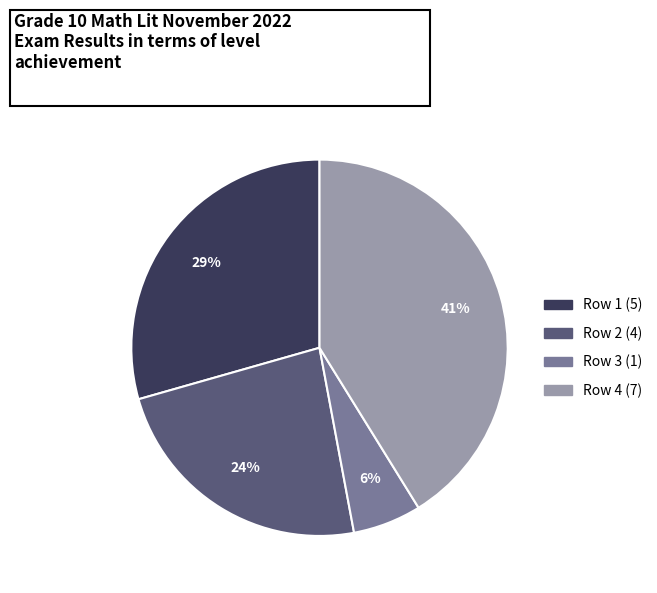

To the nearest percent, what is the average slice percentage?

25%